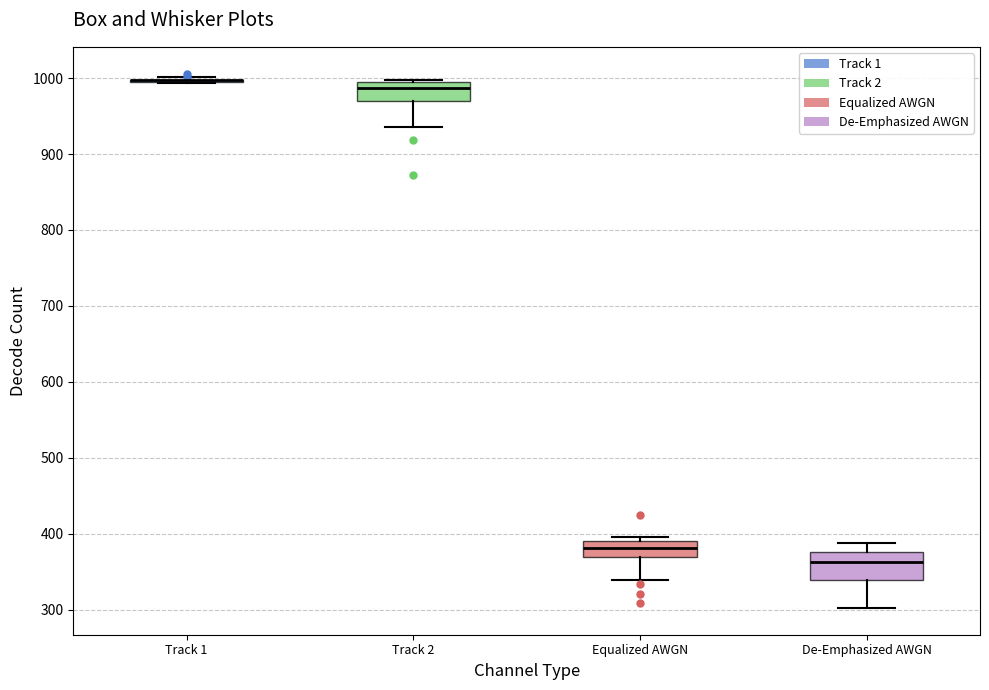

Comparing the boxes themselves (not the whiskers), which one is the tallest?

De-Emphasized AWGN